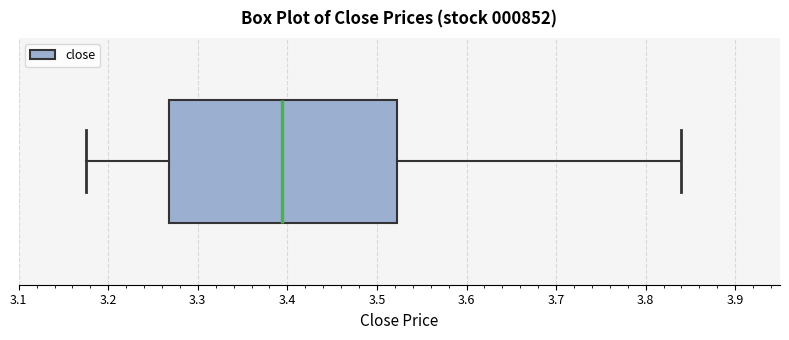

Transcribe this box plot: give where the median line is, the range the box spans, and where the two whiskers end, as read against the x-axis. The values are not printed on the chart, so give them approximately, as read against the axis.

median 3.39, box 3.27 to 3.52, whiskers 3.18 to 3.84